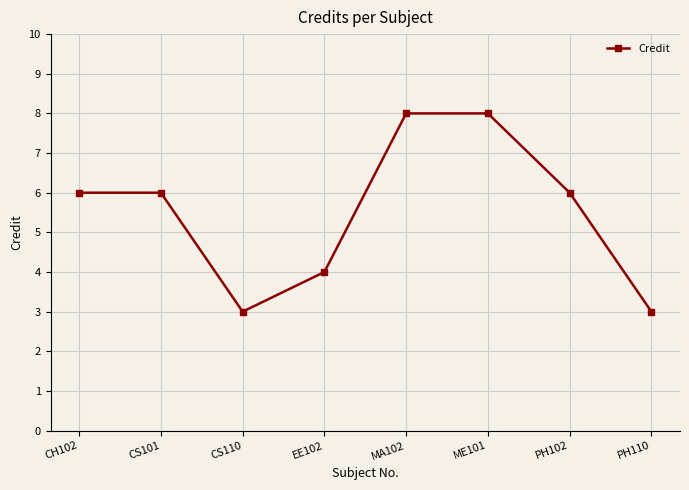

How many values are between 4 and 8?

6